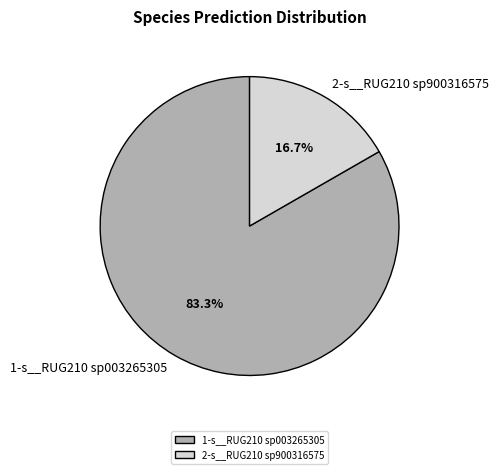

How many slices are in this pie chart?

2